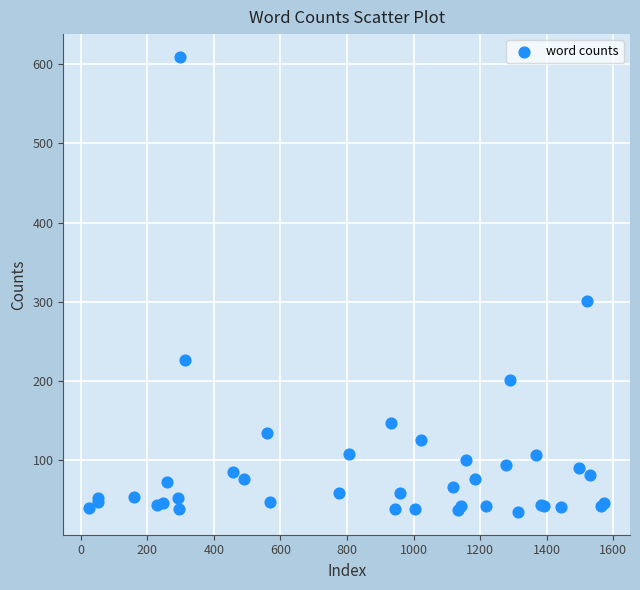

What Y value in the scatter plot is closest to 322?

301